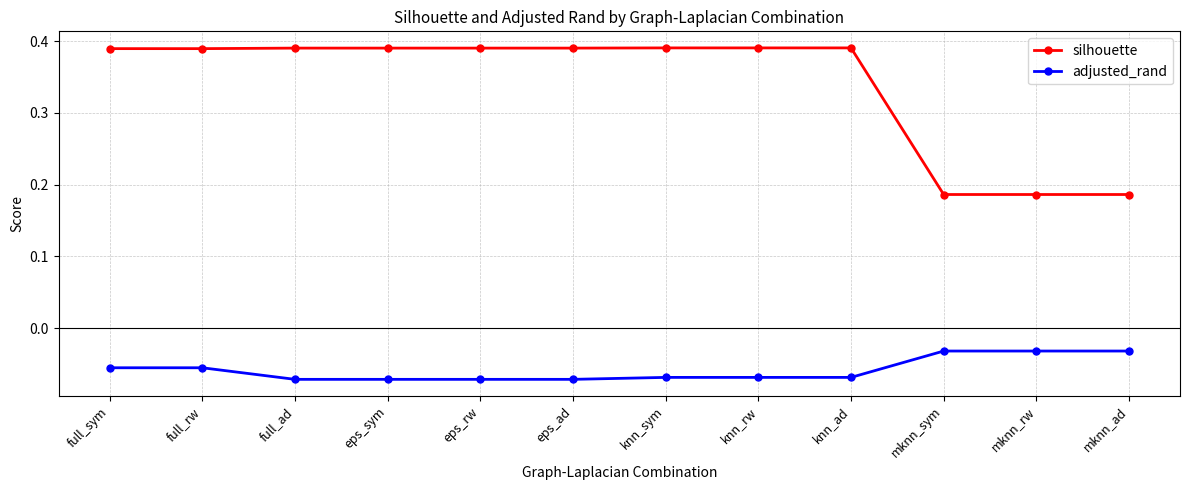

What is the label of the 1st point from the right?

mknn_ad